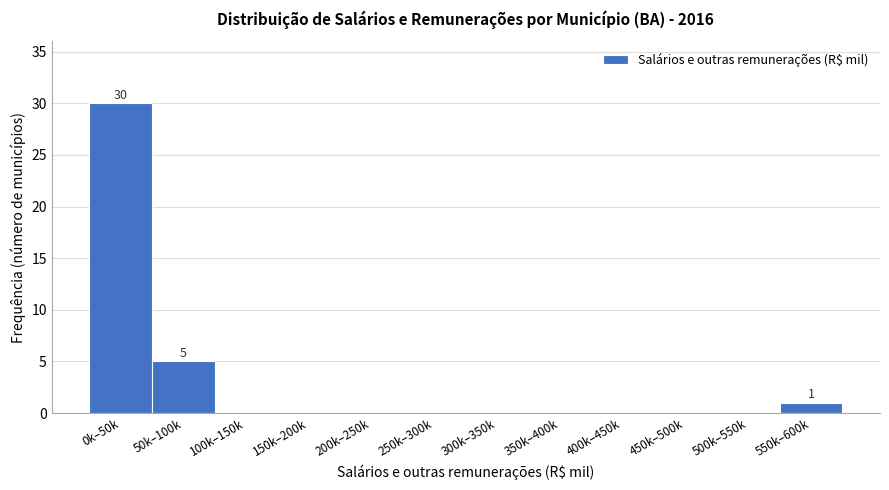

Reading left to right, extract all data points from this chart.

0k–50k=30	50k–100k=5	100k–150k=0	150k–200k=0	200k–250k=0	250k–300k=0	300k–350k=0	350k–400k=0	400k–450k=0	450k–500k=0	500k–550k=0	550k–600k=1